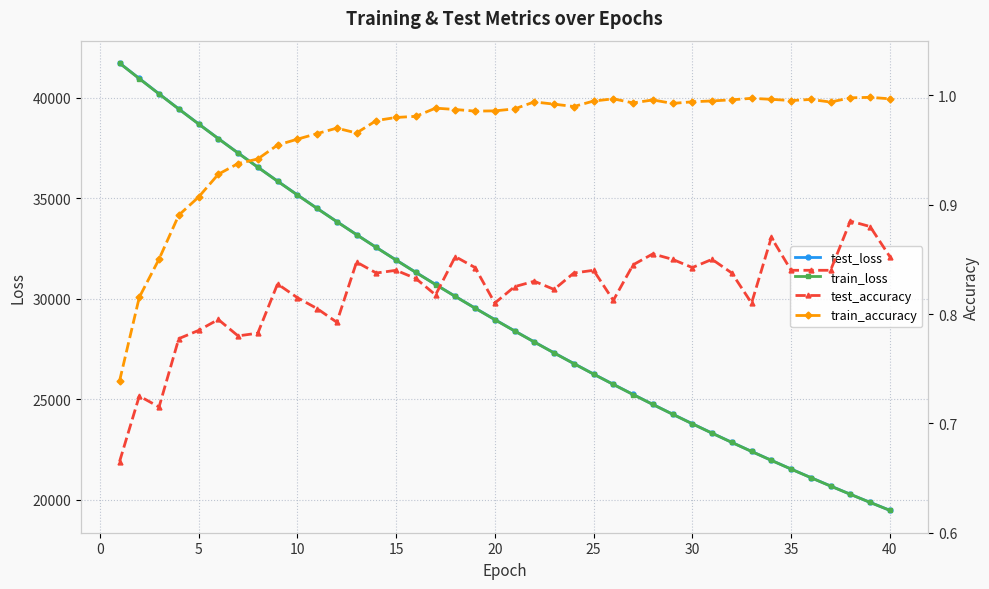

Which series has the widest spread of values?

test_loss